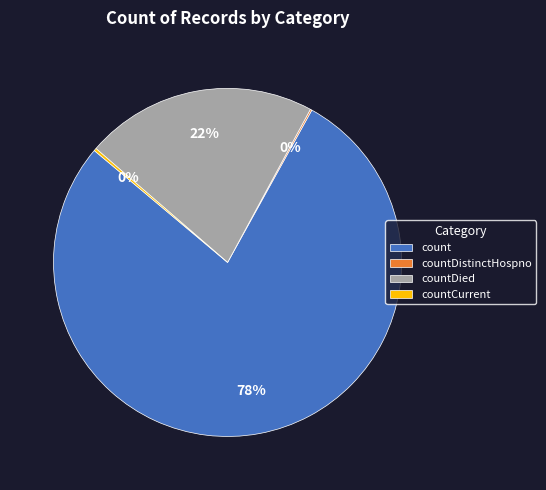

True or false: count accounts for 90% of the total.

False